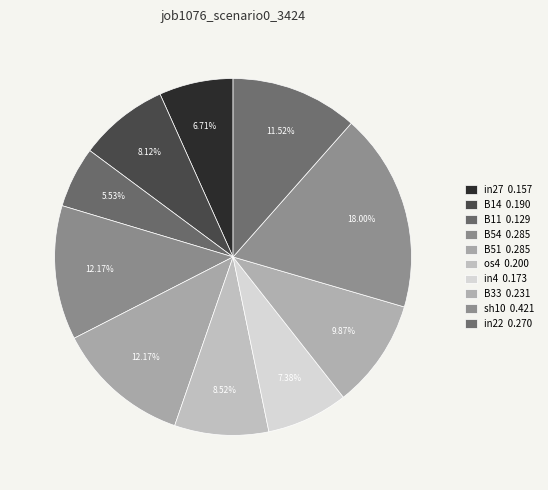

How many segments does this pie chart have?

10